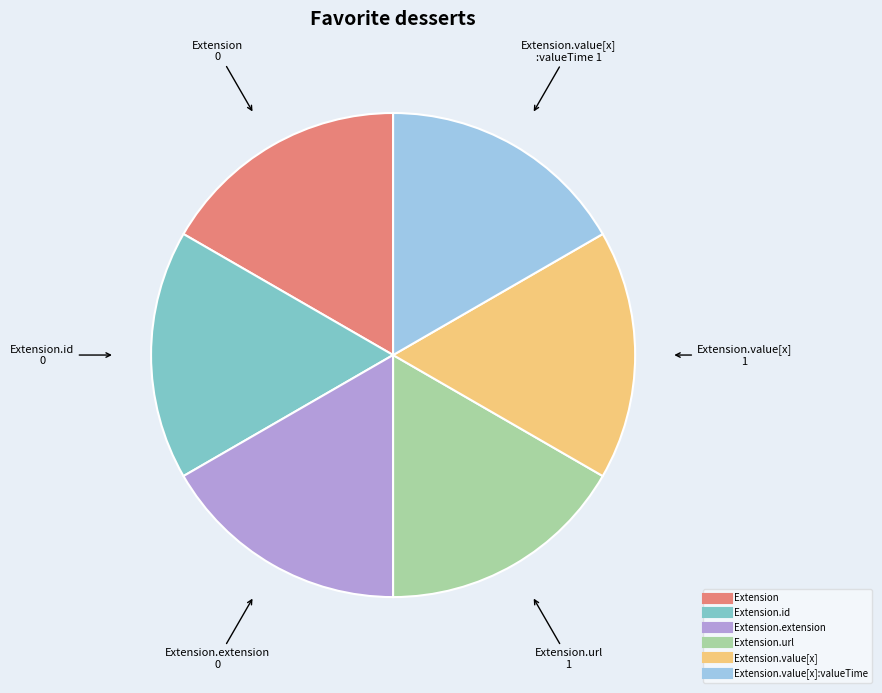

Is there a majority slice in this chart?

No